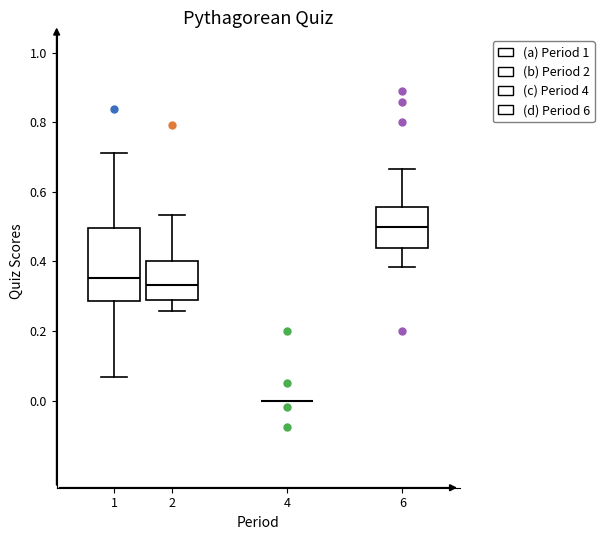

Reading left to right, transcribe this box plot: for each box, give where its median line is, the range the box spans, and where its two whiskers end, as read against the y-axis. The values are not printed on the chart, so give them approximately, as read against the axis.

1: median 0.36, box 0.28 to 0.50, whiskers 0.06 to 0.72
2: median 0.34, box 0.28 to 0.40, whiskers 0.26 to 0.54
4: box collapsed to a line at 0.00, whiskers 0.00 to 0.00
6: median 0.50, box 0.44 to 0.56, whiskers 0.38 to 0.66